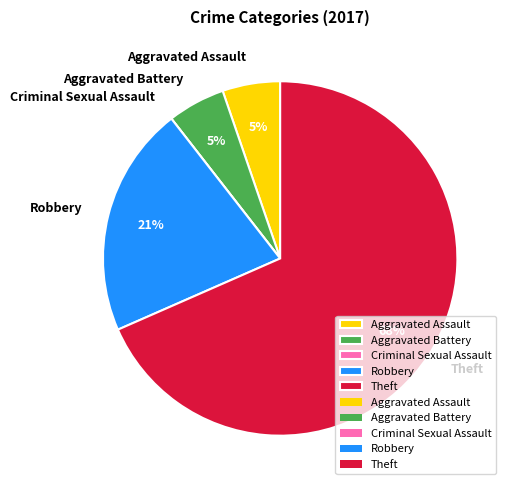

Approximately how many times larger is the value at Theft compared to Robbery?

3.2